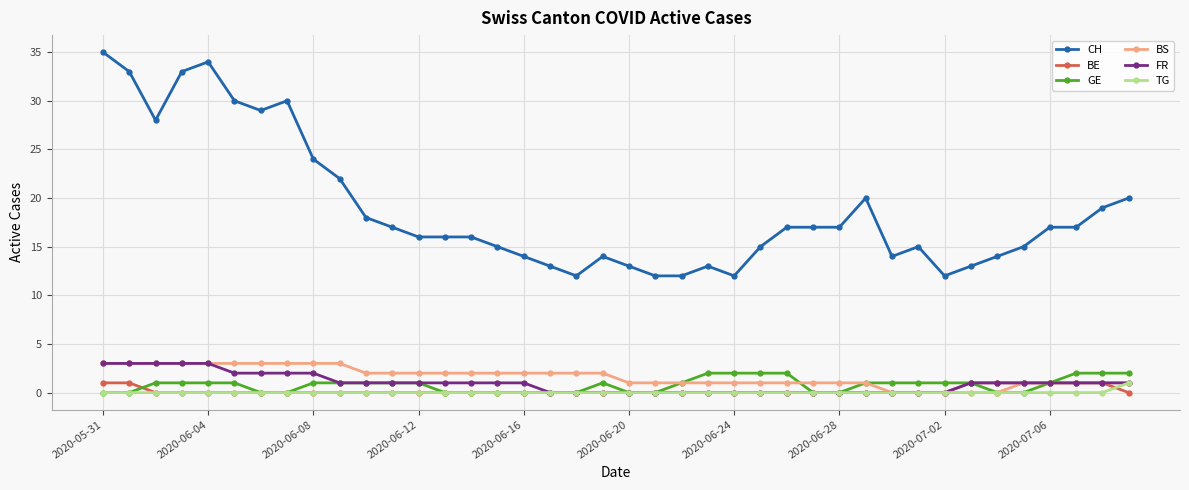

What is the value of the FR point at the 7th from the left?

2